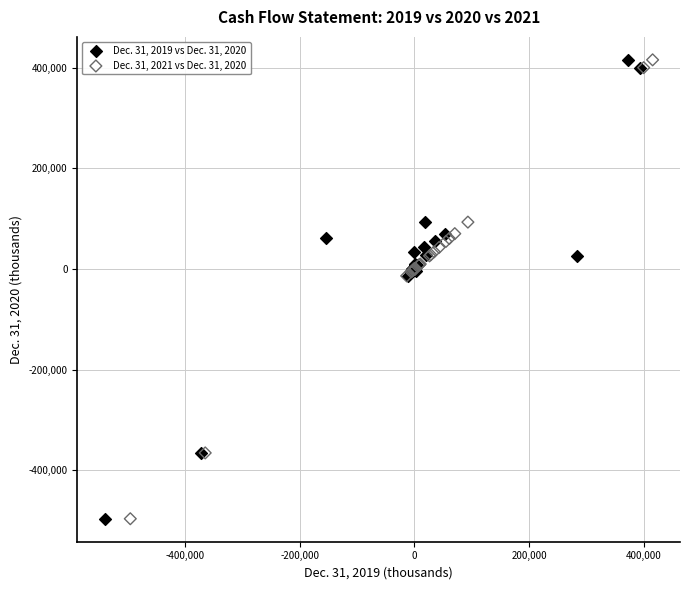

What are all the series names shown in the legend?

Dec. 31, 2019 vs Dec. 31, 2020, Dec. 31, 2021 vs Dec. 31, 2020